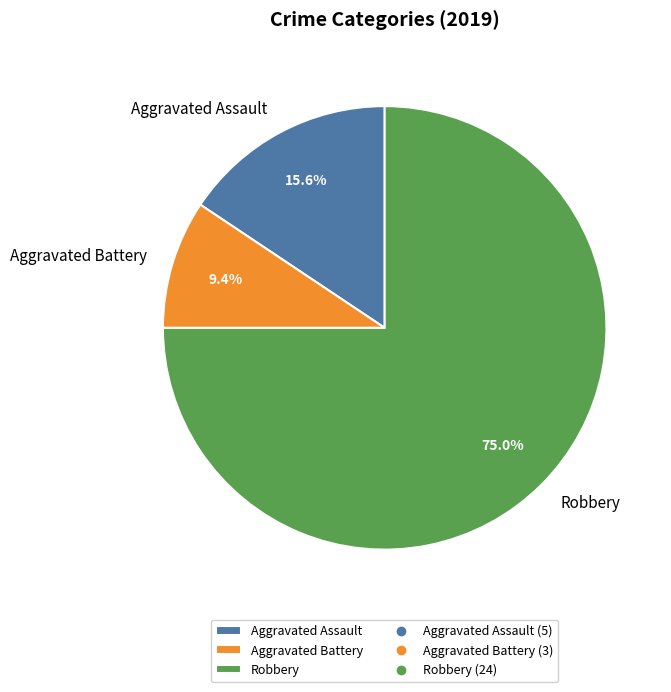

How many slices are in this pie chart?

3